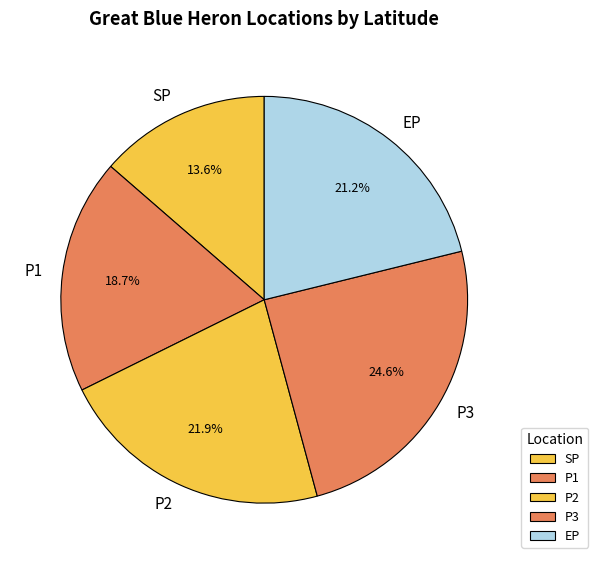

How many segments does this pie chart have?

5